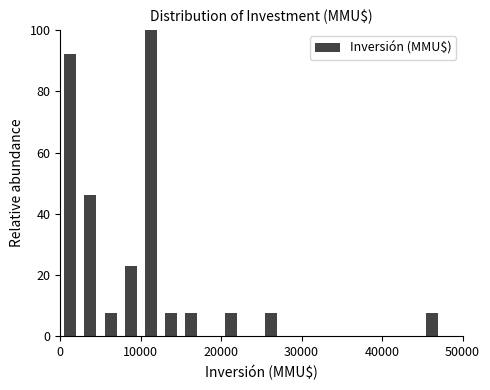

Read against the x-axis, roughly where is the centre of the tallest bar?

11000